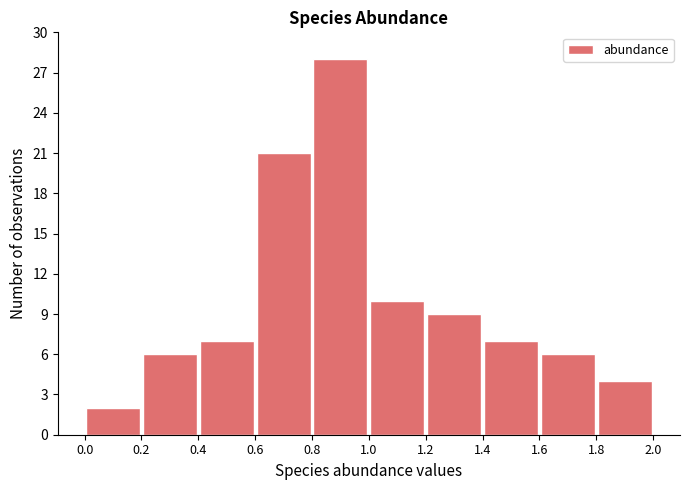

Reading left to right, transcribe this chart: for each bar, give the range it covers on the x-axis and its height. The values are not printed on the chart, so give them approximately, as read against the axis.

0.0 to 0.2: 2
0.2 to 0.4: 6
0.4 to 0.6: 7
0.6 to 0.8: 21
0.8 to 1.0: 28
1.0 to 1.2: 10
1.2 to 1.4: 9
1.4 to 1.6: 7
1.6 to 1.8: 6
1.8 to 2.0: 4